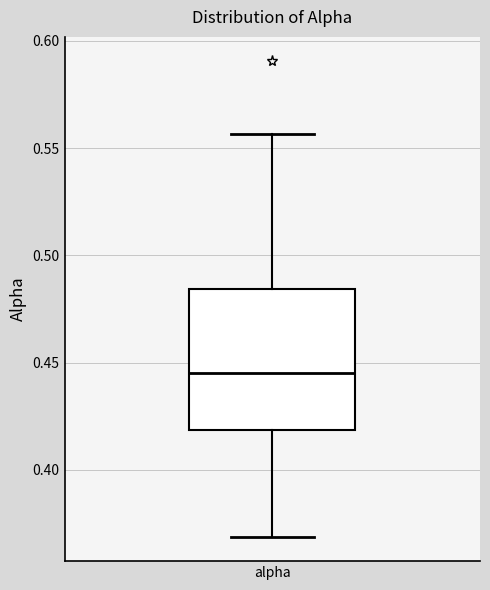

Where is the upper edge of the box for alpha on the y-axis? The values are not printed on the chart, so give them approximately, as read against the axis.

0.485